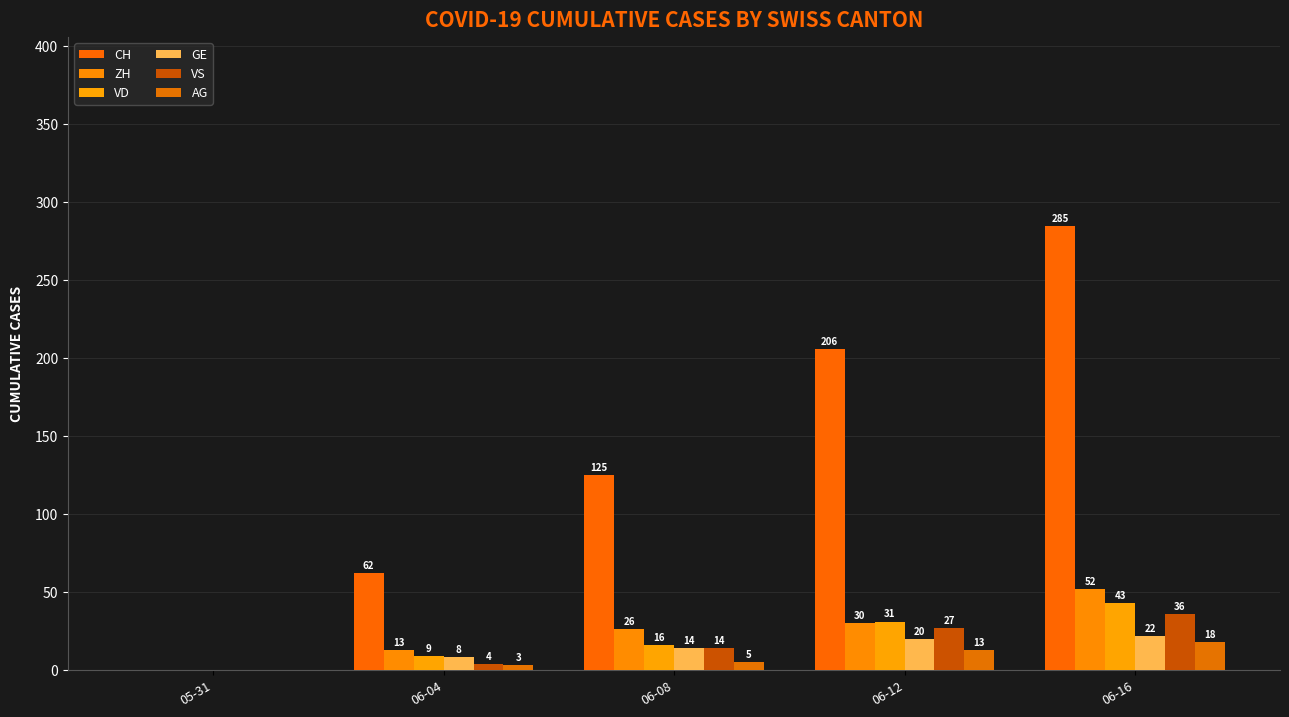

What are all the series names shown in the legend?

CH, ZH, VD, GE, VS, AG